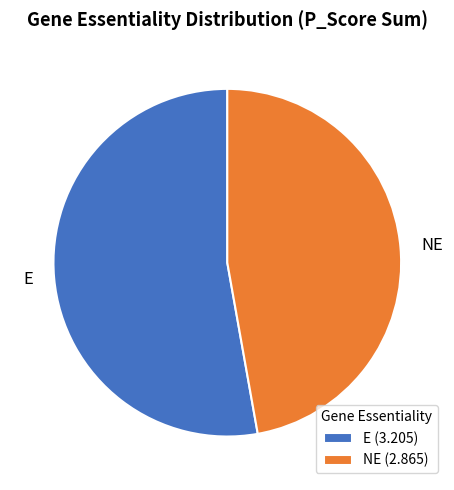

The E slice represents 53% of the pie. True or false?

True